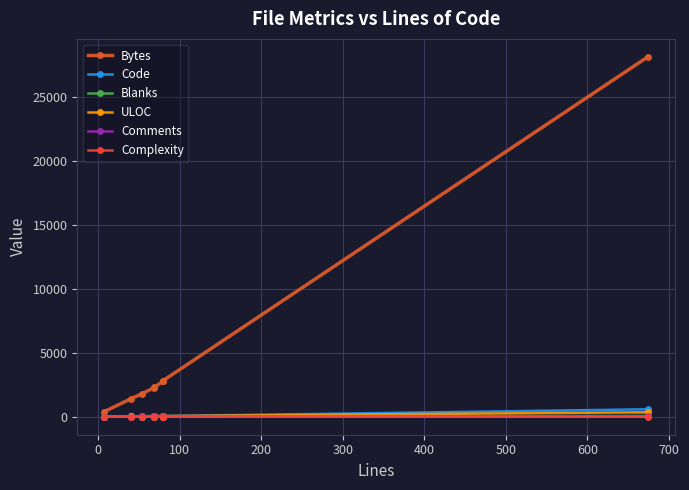

True or false: ULOC and Complexity cross at least once.

False